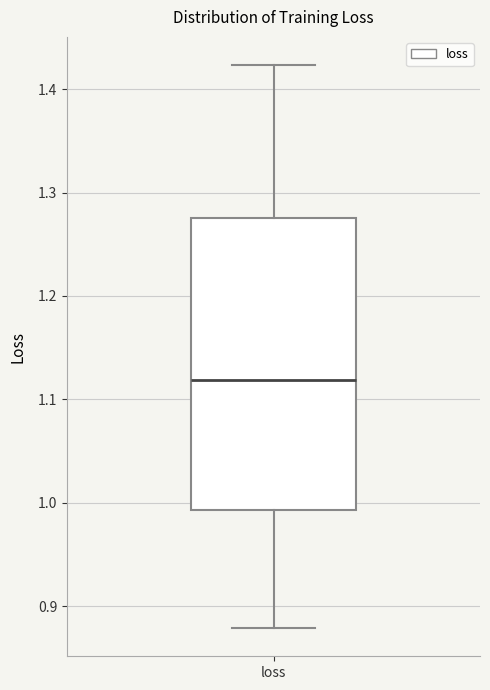

Transcribe this box plot: give where the median line is, the range the box spans, and where the two whiskers end, as read against the y-axis. The values are not printed on the chart, so give them approximately, as read against the axis.

median 1.12, box 0.99 to 1.28, whiskers 0.88 to 1.42